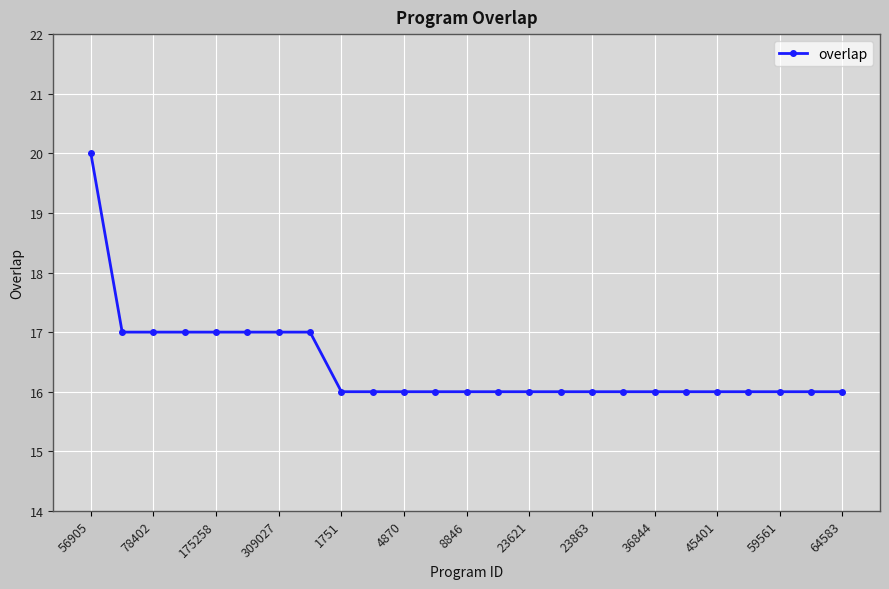

What is the maximum value shown in the chart?

20